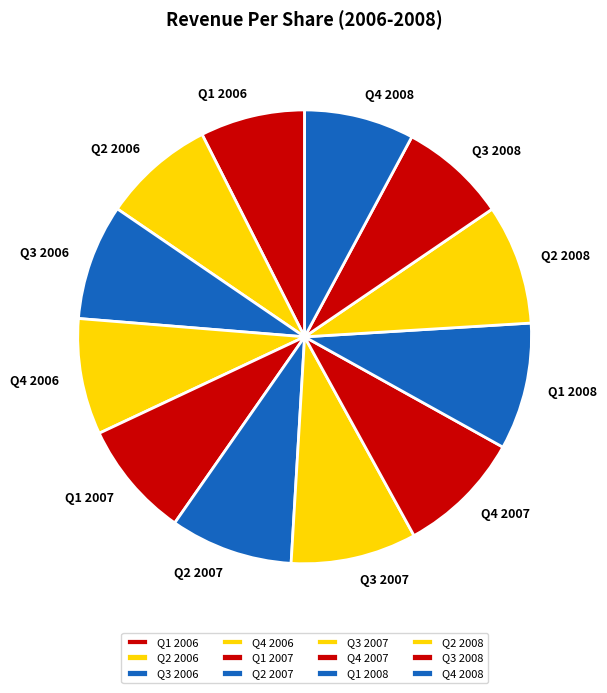

How many segments does this pie chart have?

12